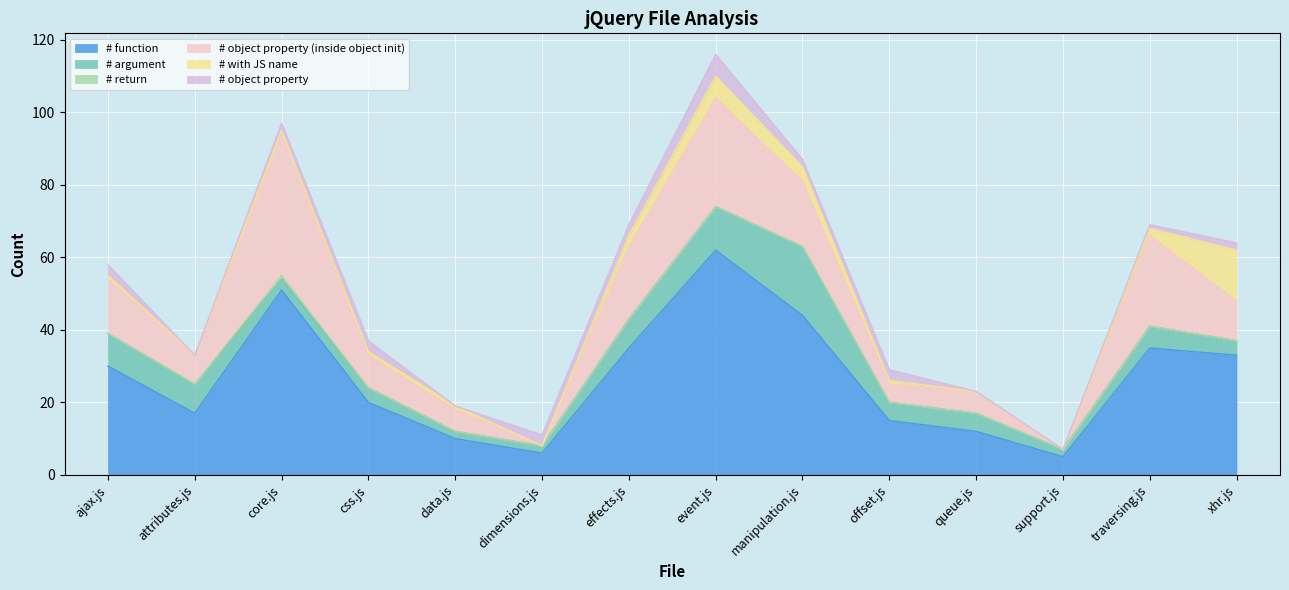

Does the chart display data point markers on the line(s)?

No